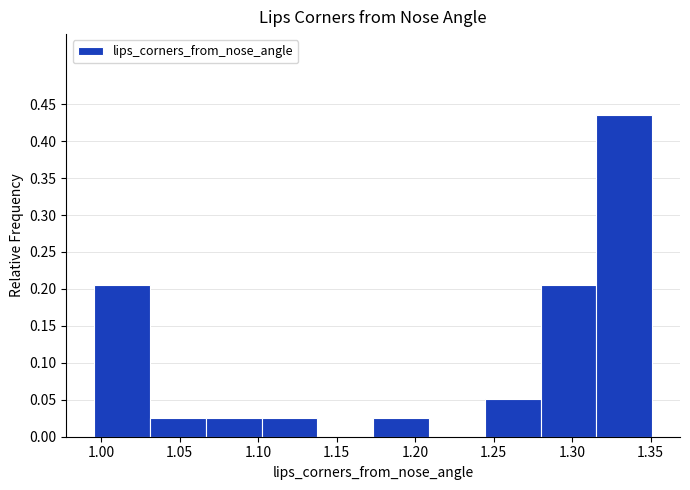

Which range on the x-axis has the tallest bar?

1.315 to 1.350